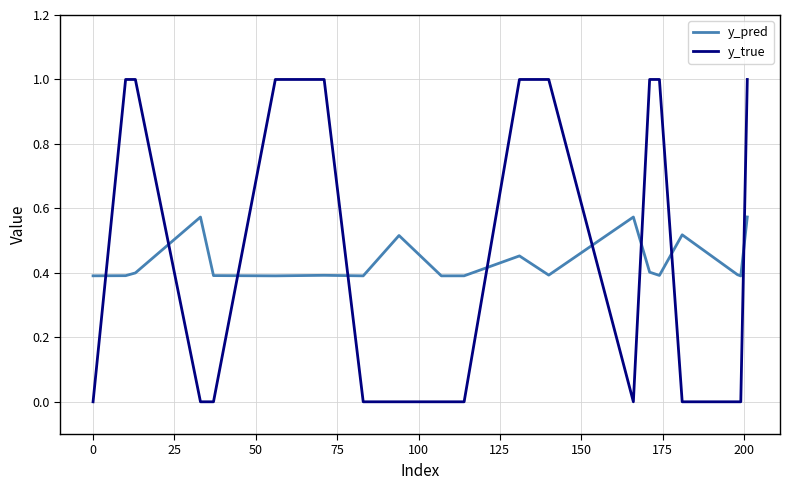

Which series ends up on top after the final intersection of y_true and y_pred?

y_true